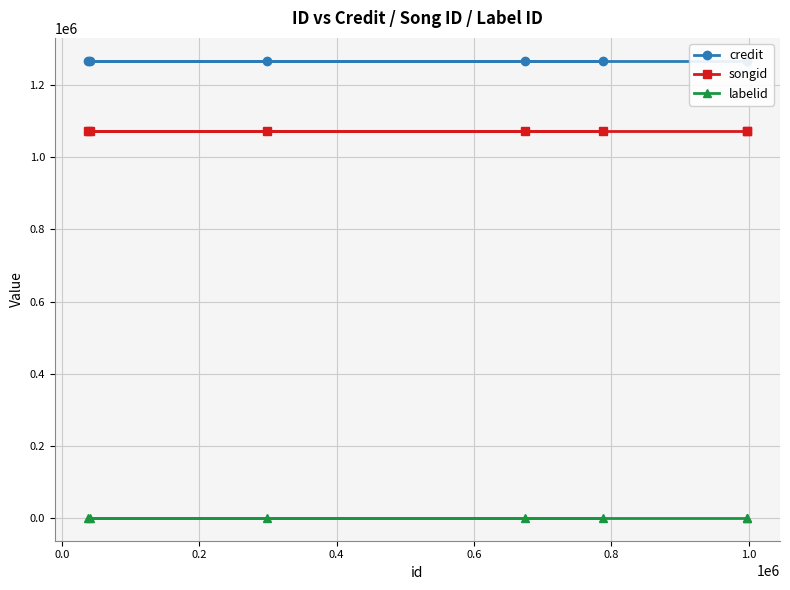

How many series are shown in this chart?

3